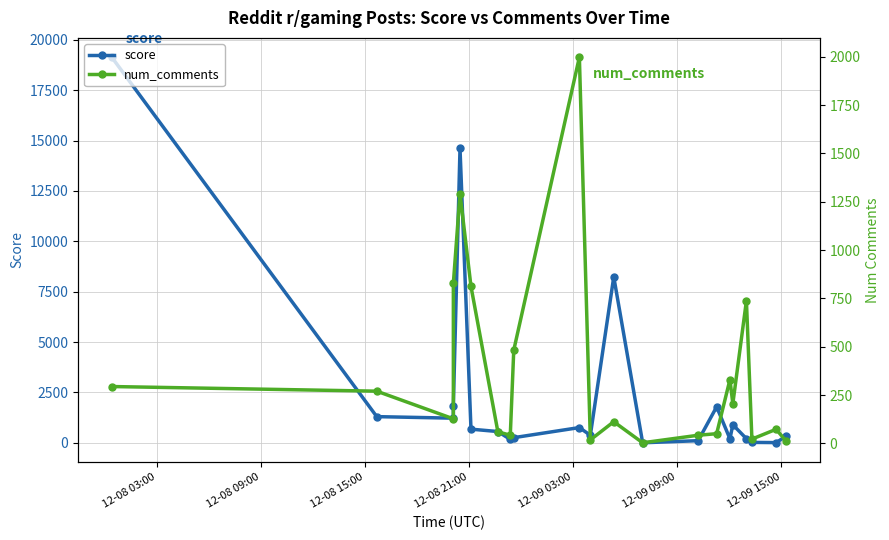

Rank the series by their maximum value, from highest to lowest.

score, num_comments